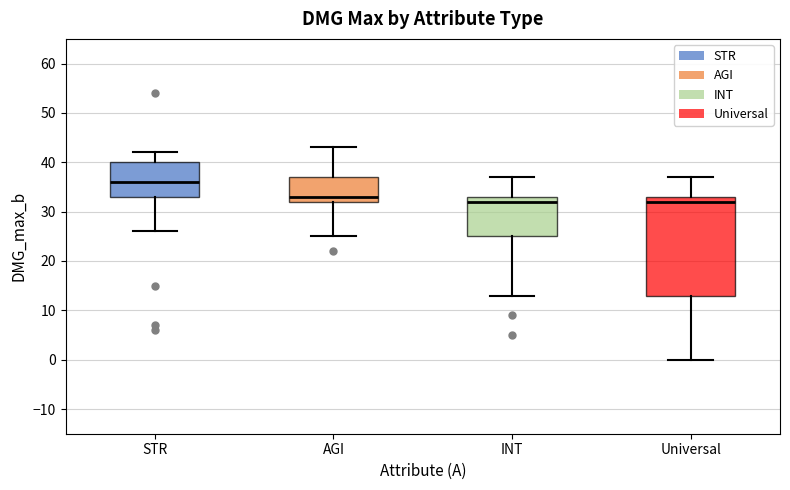

Reading left to right, transcribe this box plot: for each box, give where its median line is, the range the box spans, and where its two whiskers end, as read against the y-axis. The values are not printed on the chart, so give them approximately, as read against the axis.

STR: median 36, box 33 to 40, whiskers 26 to 42
AGI: median 33, box 32 to 37, whiskers 25 to 43
INT: median 32, box 25 to 33, whiskers 13 to 37
Universal: median 32, box 13 to 33, whiskers 0 to 37